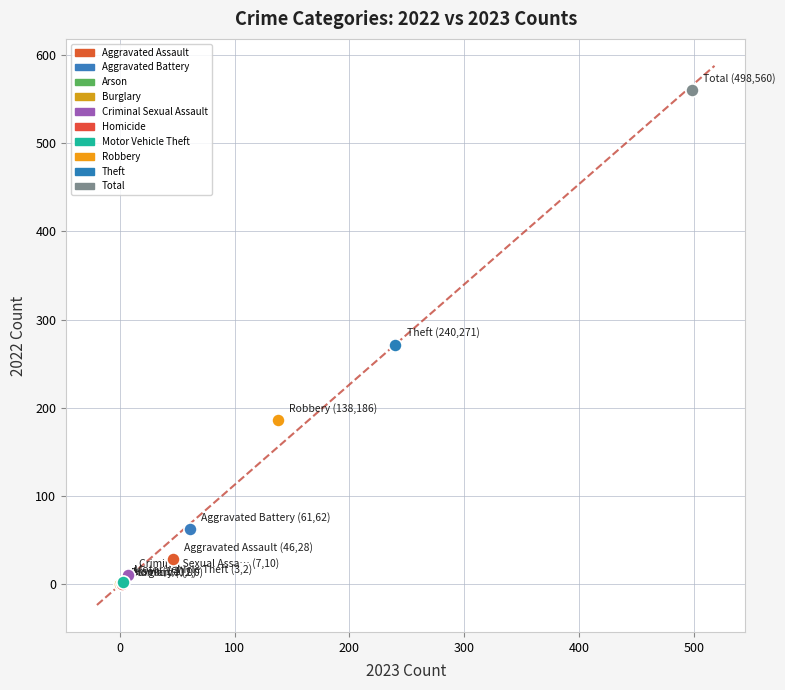

What are all the series names shown in the legend?

Aggravated Assault, Aggravated Battery, Arson, Burglary, Criminal Sexual Assault, Homicide, Motor Vehicle Theft, Robbery, Theft, Total